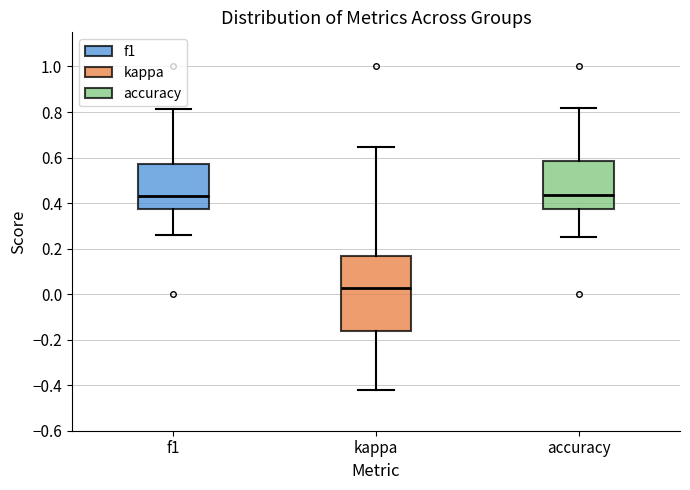

Where does the lower whisker of the box for kappa end on the y-axis? The values are not printed on the chart, so give them approximately, as read against the axis.

-0.42